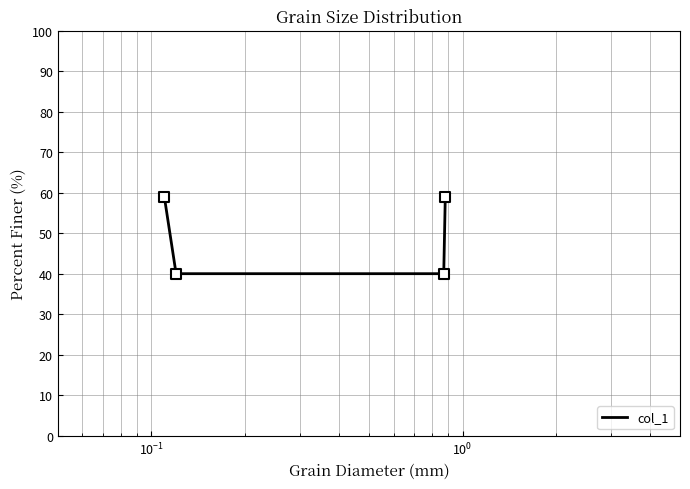

What is the greatest value displayed?

59